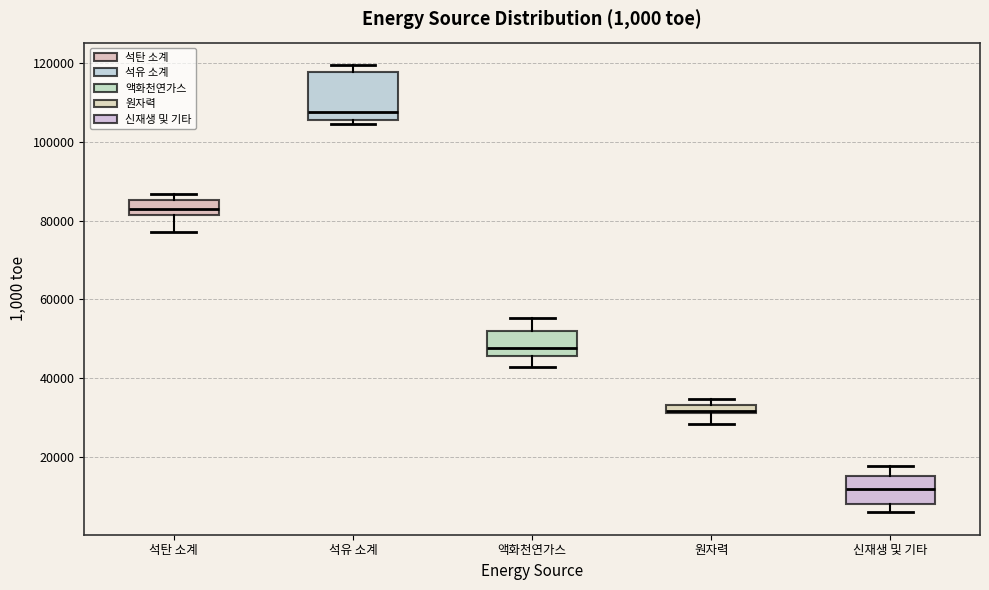

Which box's median line is the highest?

석유 소계